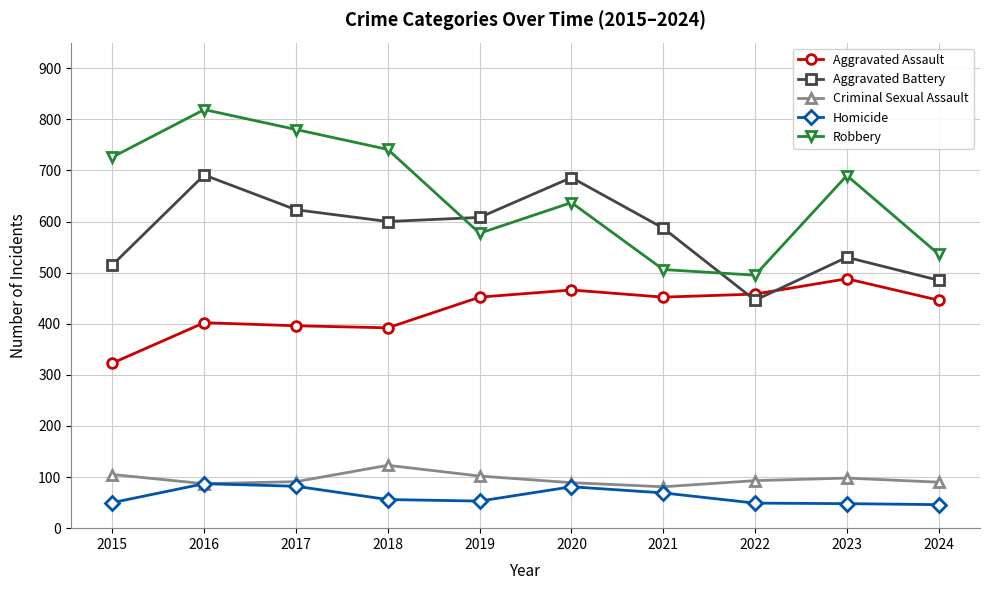

How many data points in Aggravated Assault are less than 452?

5